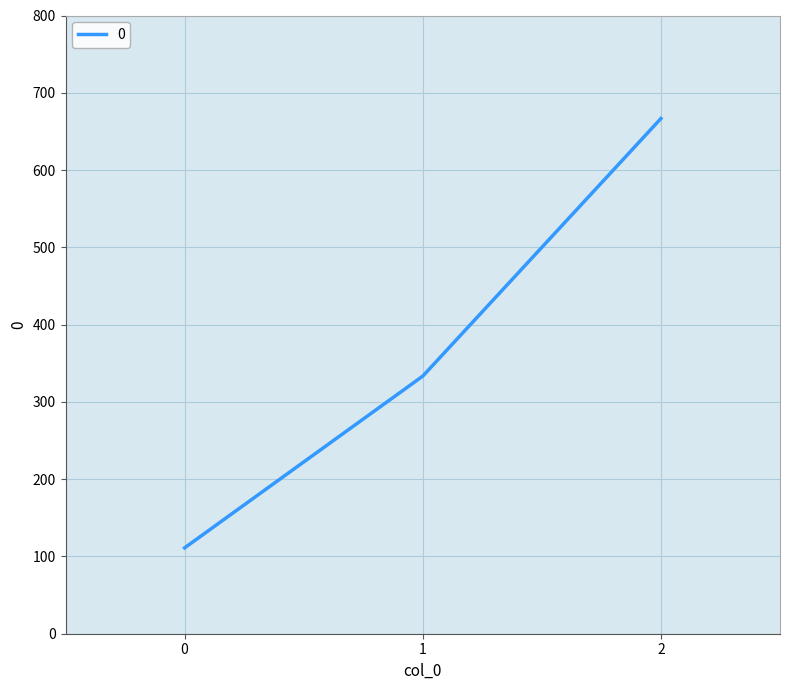

How many values exceed 333?

2